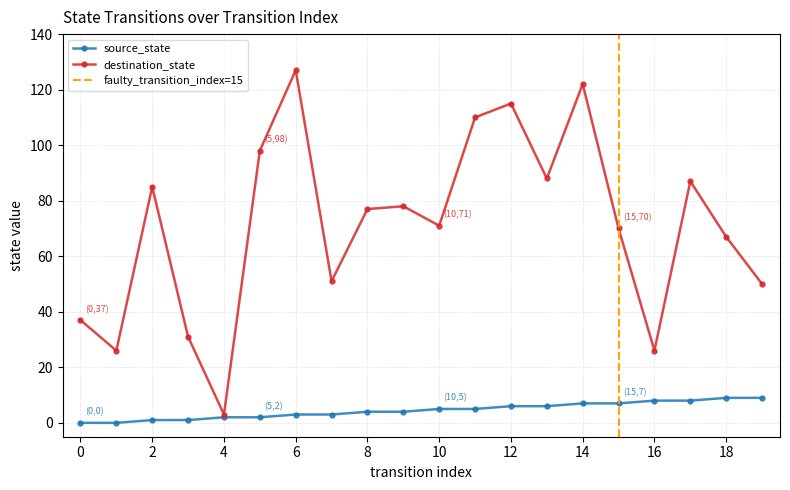

Which has a higher value, 8 or 19?

19